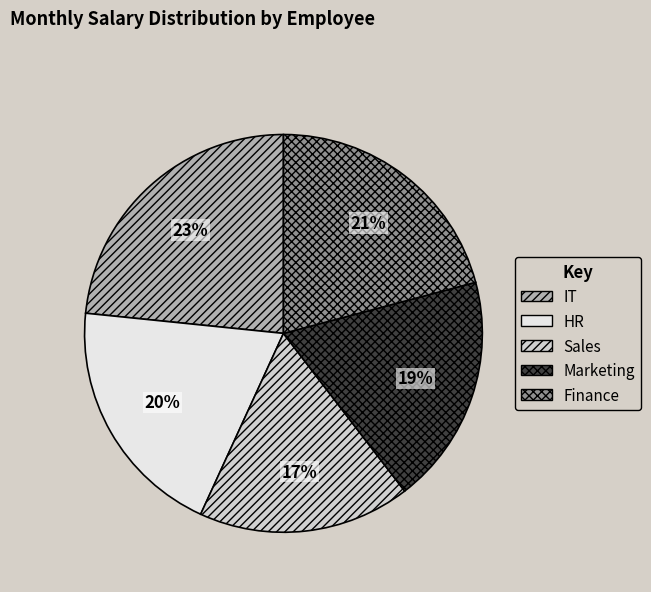

Combined, do IT and Sales account for over 50%?

No